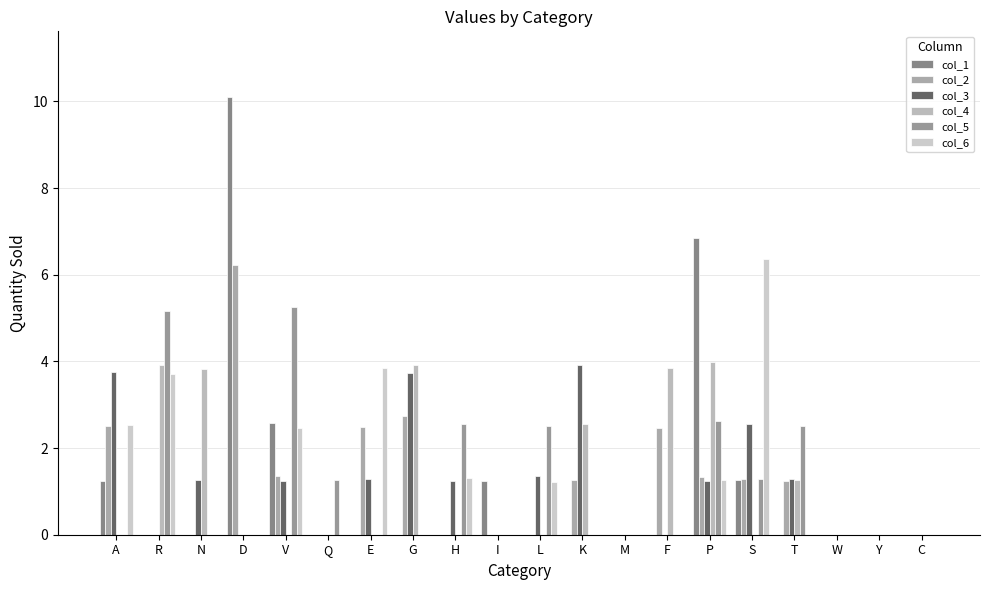

Count the number of data series in this chart.

6